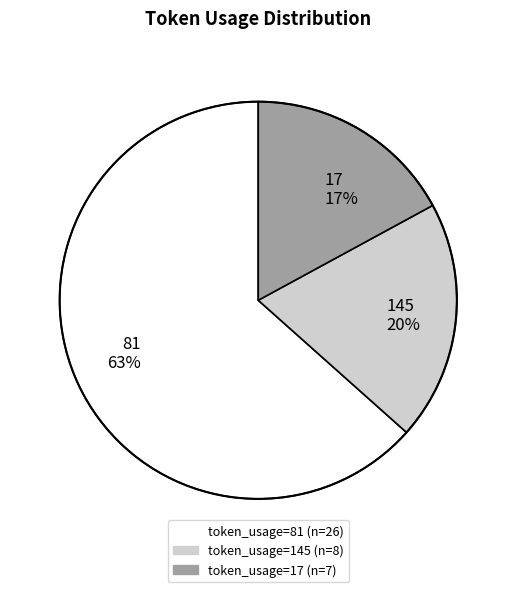

What is the largest slice in the pie chart?

81